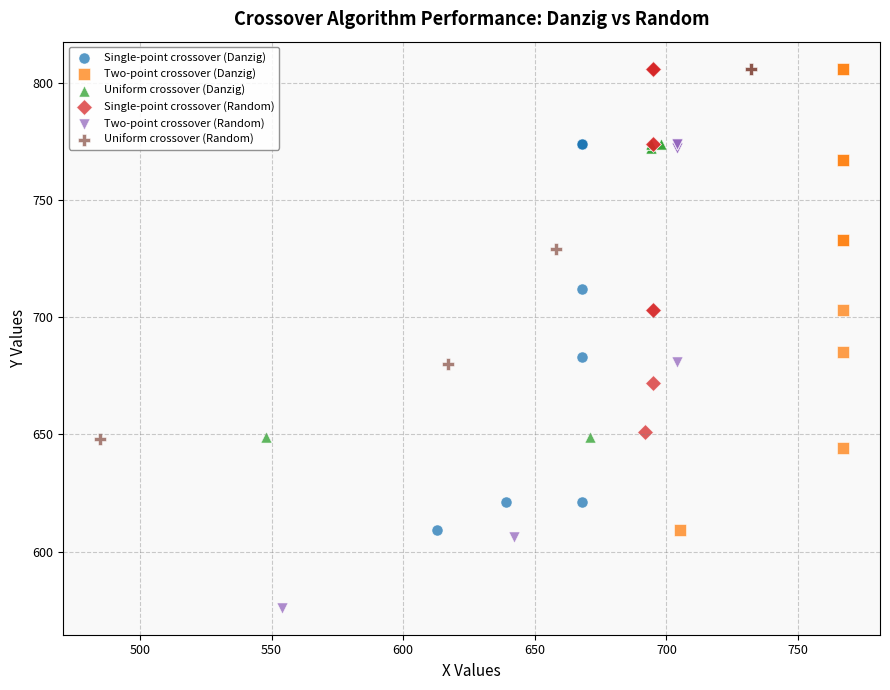

Which series has the widest spread of Y values?

Two-point crossover (Random)